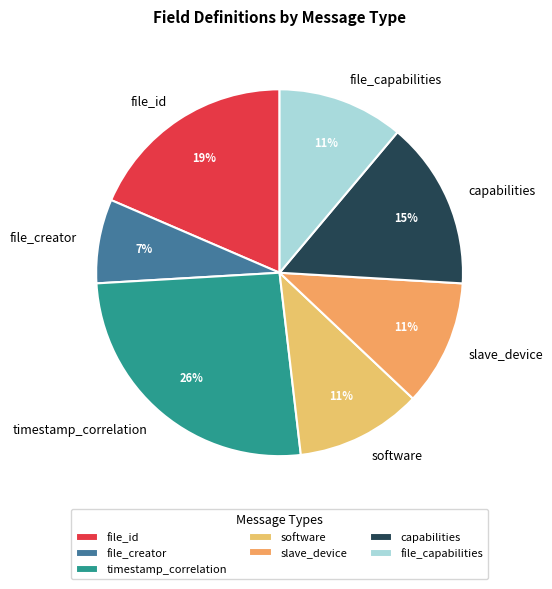

What is the ratio of the value at file_capabilities to the value at timestamp_correlation?

0.4